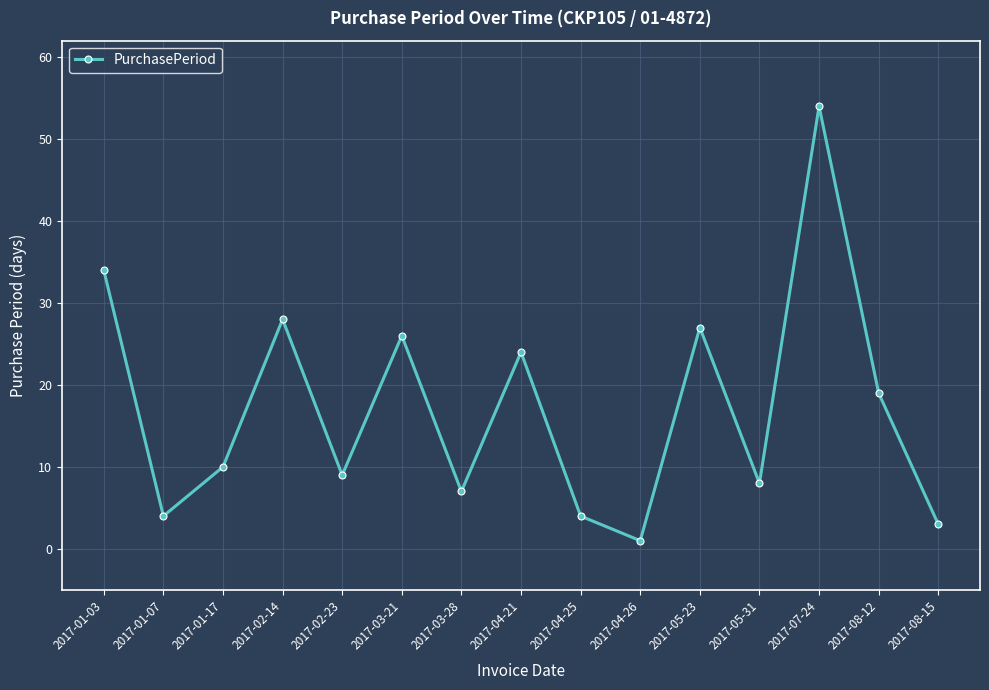

Reading left to right, transcribe all the data shown in this chart.

2017-01-03=34	2017-01-07=4	2017-01-17=10	2017-02-14=28	2017-02-23=9	2017-03-21=26	2017-03-28=7	2017-04-21=24	2017-04-25=4	2017-04-26=1	2017-05-23=27	2017-05-31=8	2017-07-24=54	2017-08-12=19	2017-08-15=3